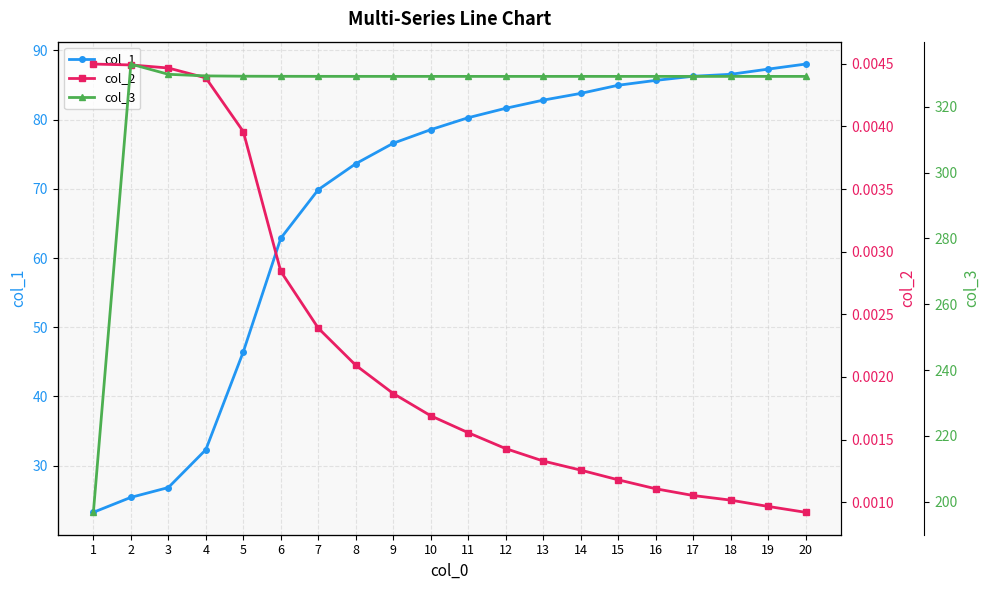

Where is col_1 nearest to the value 55?

6